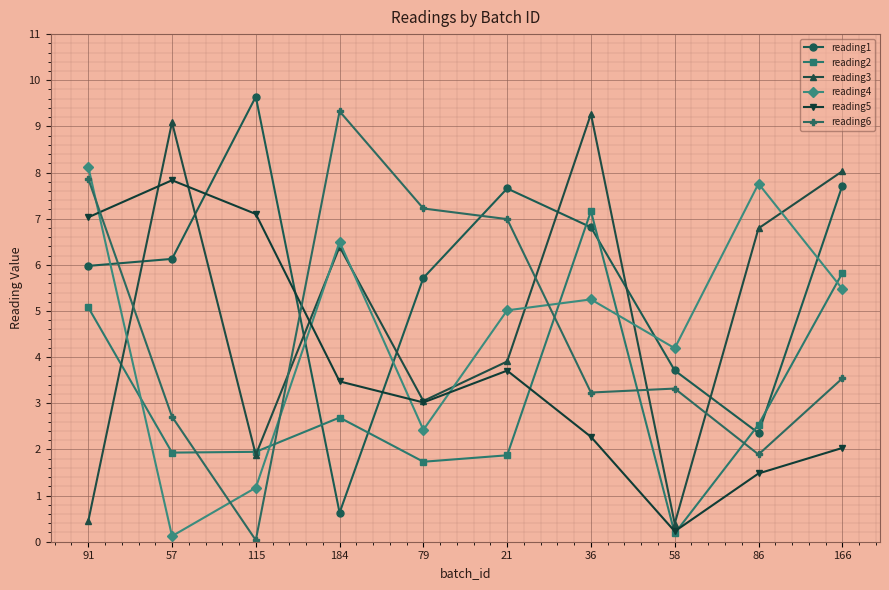

After their last crossing, which series has the higher values: reading5 or reading6?

reading6